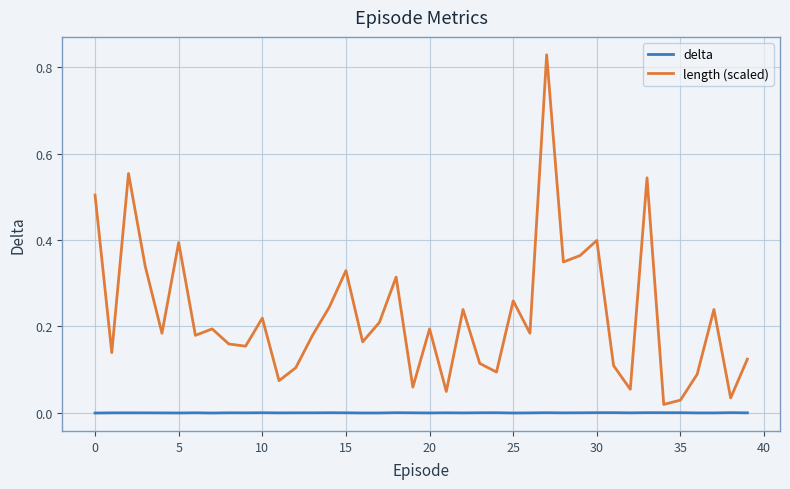

True or false: delta and length (scaled) cross at least once.

False